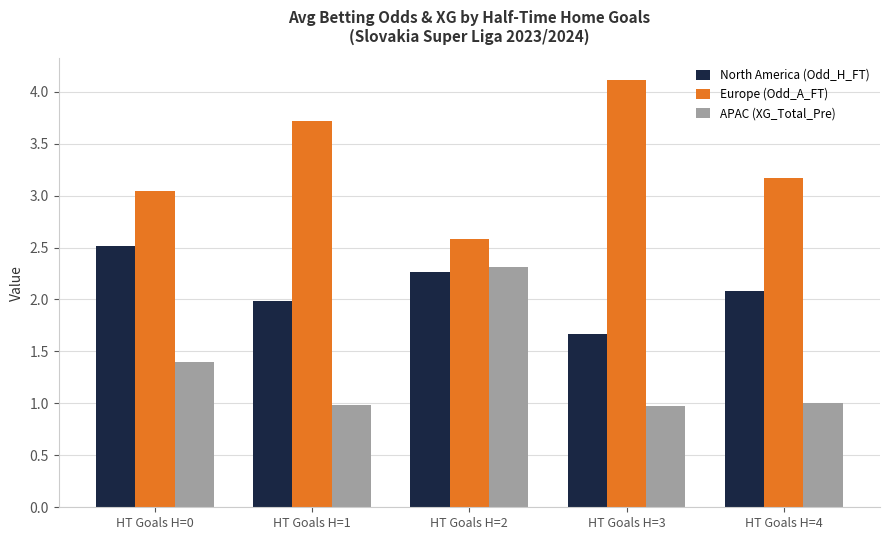

What is the sum of all Europe (Odd_A_FT) values?

16.6